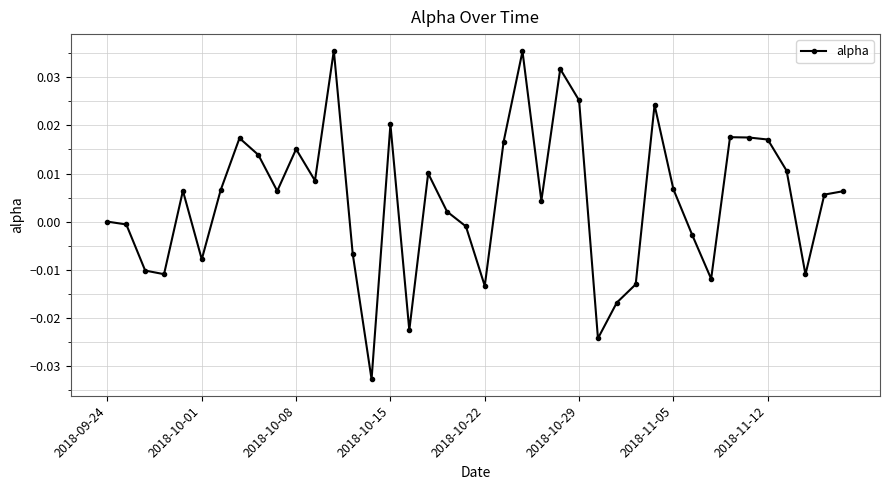

True or false: the data has more than 0 interior local peaks.

True